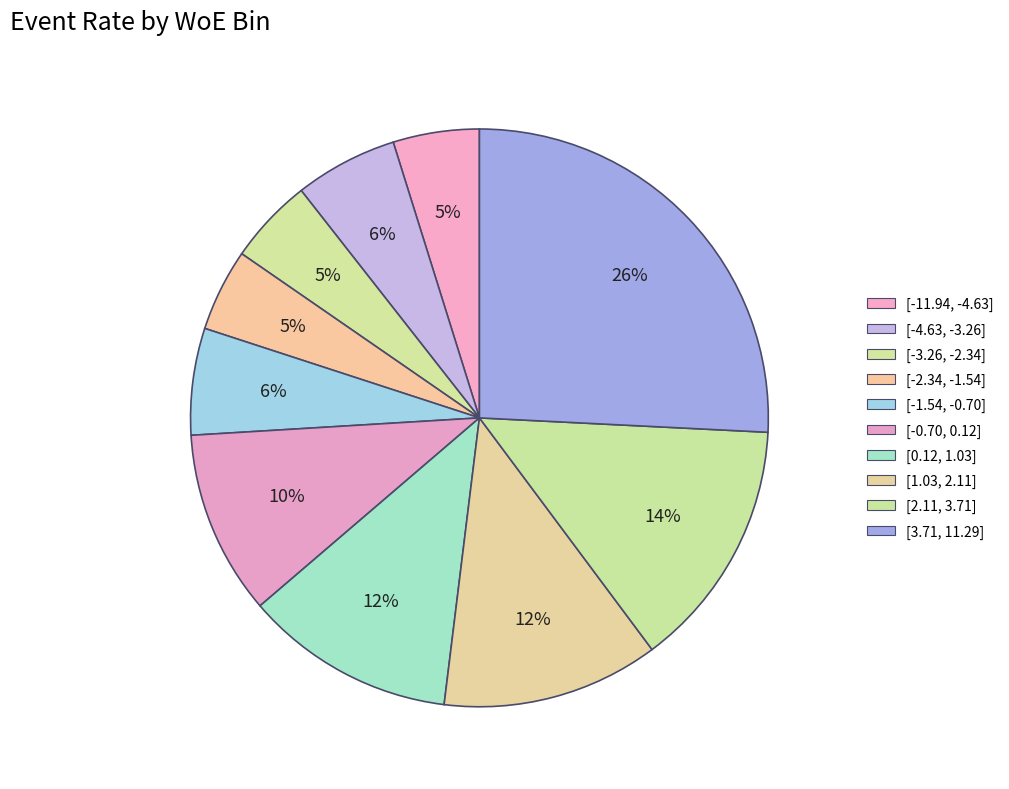

Count the number of slices in the pie.

10